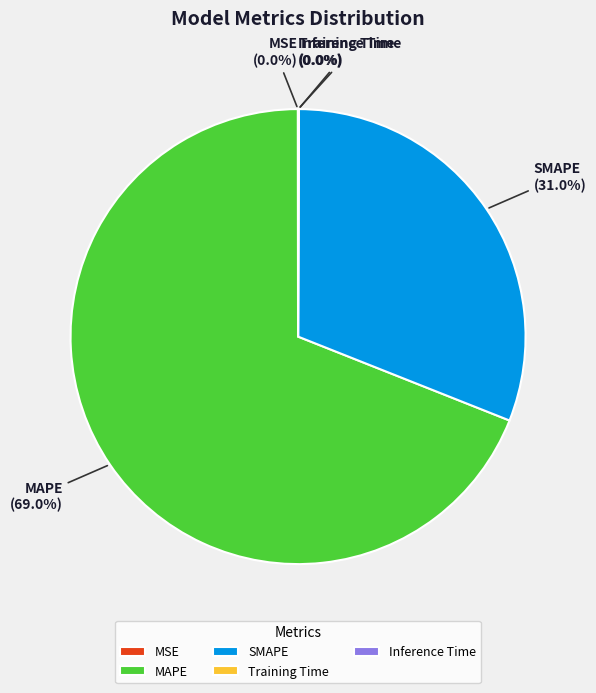

Which has a higher value, SMAPE or MAPE?

MAPE